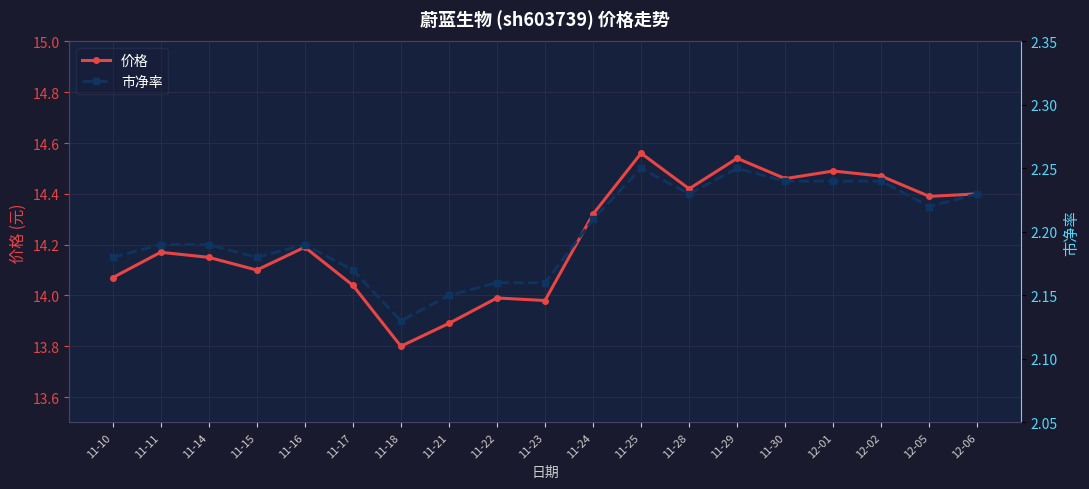

At which category is the sum across all series the highest?

11-25